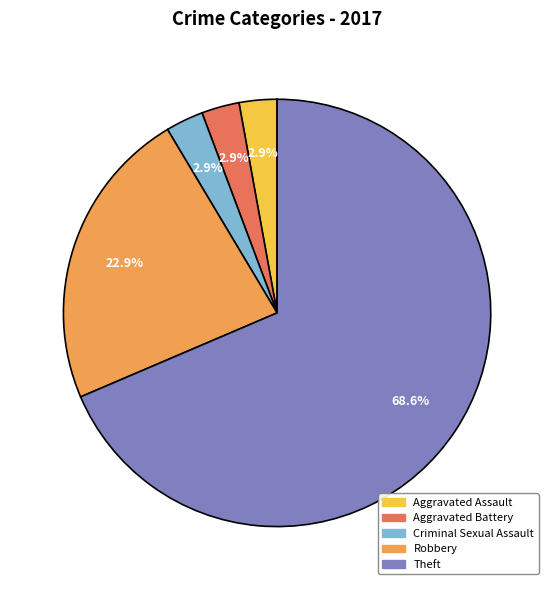

Is there a majority slice in this chart?

Yes